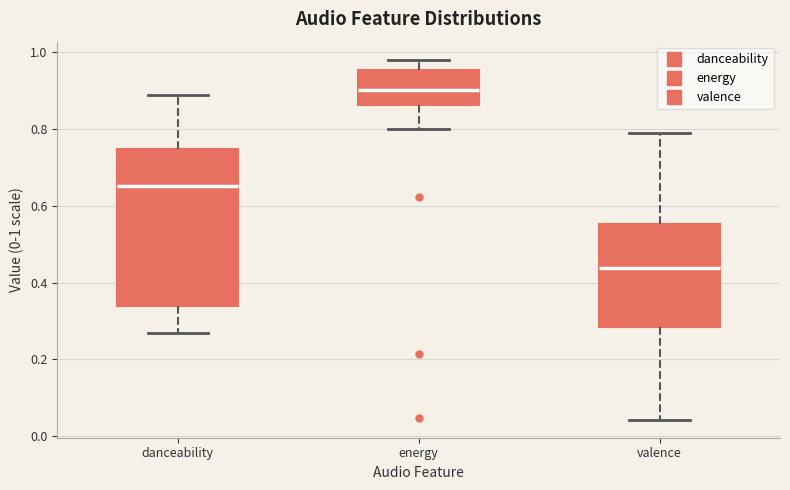

Which box has the lowest median line?

valence